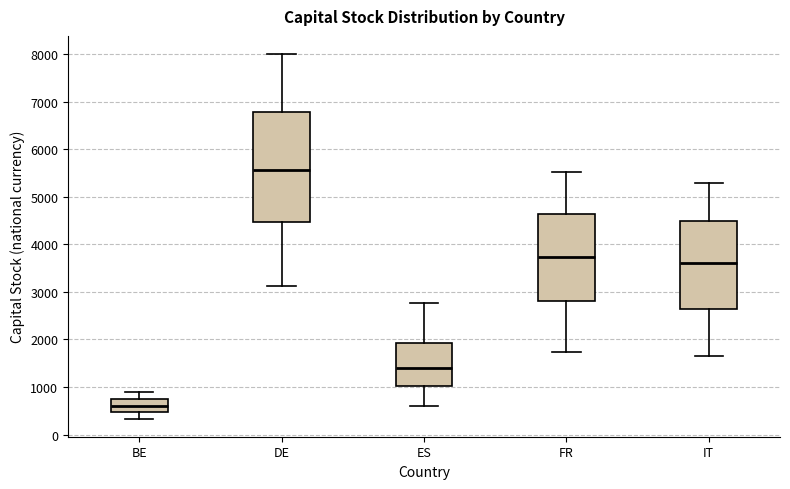

Which box is the tallest, from its lower edge to its upper edge?

DE